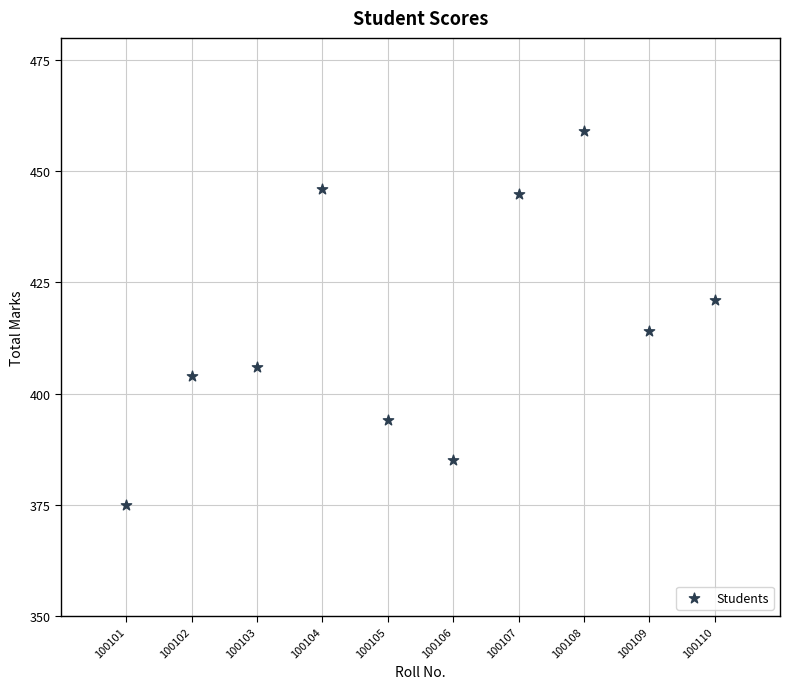

What is the average X value?

100106